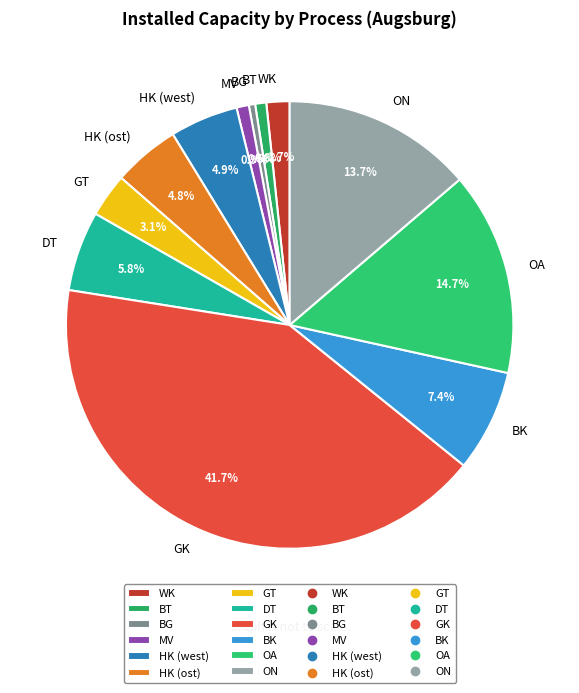

Is there any slice that represents more than half of the pie?

No